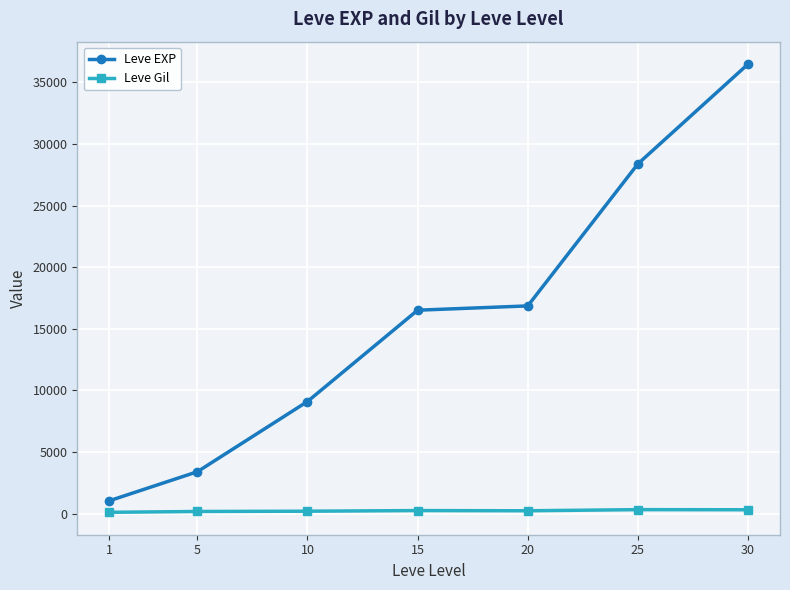

True or false: Leve Gil and Leve EXP intersect in this chart.

False